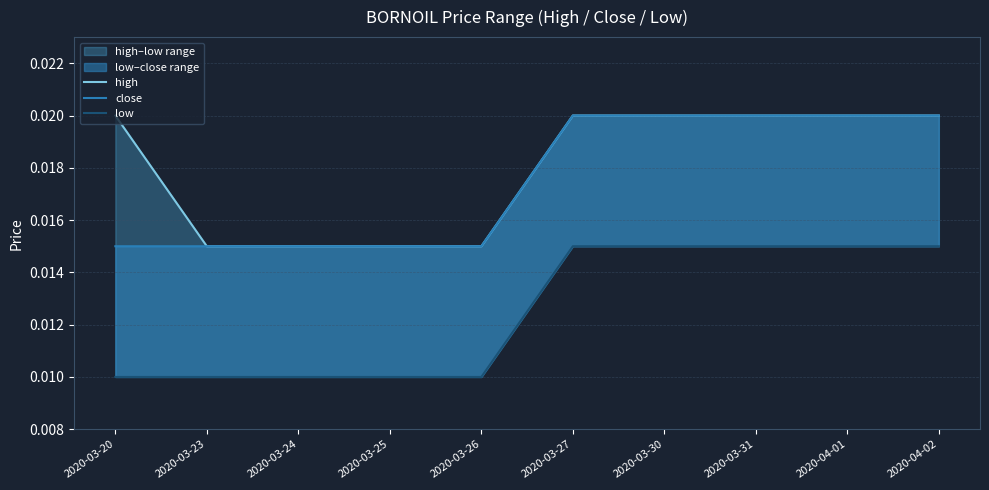

What is the total value across all series at 2020-03-31?

0.1